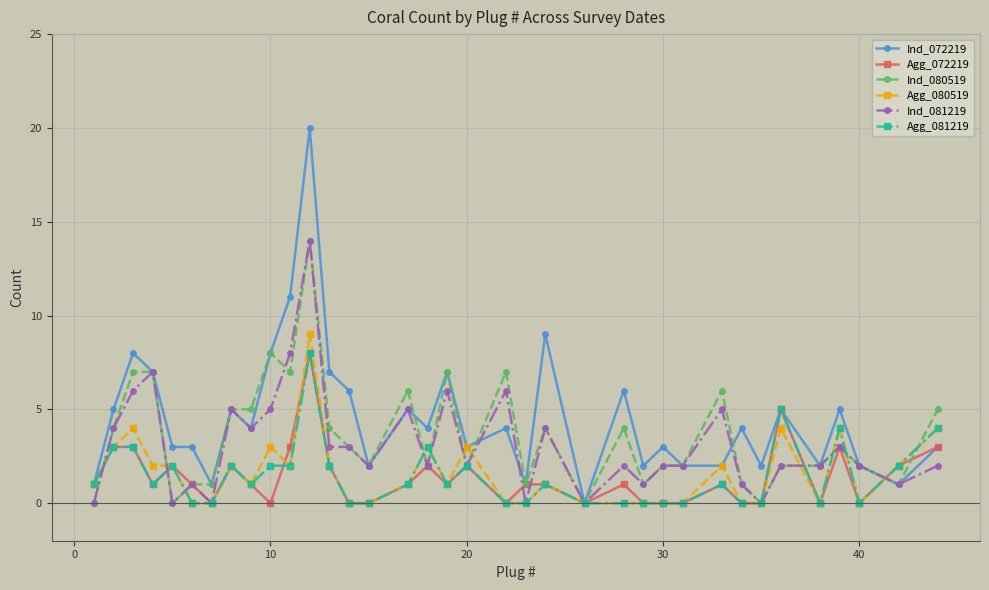

True or false: Agg_081219 has more than 1 points higher than both neighbors.

True